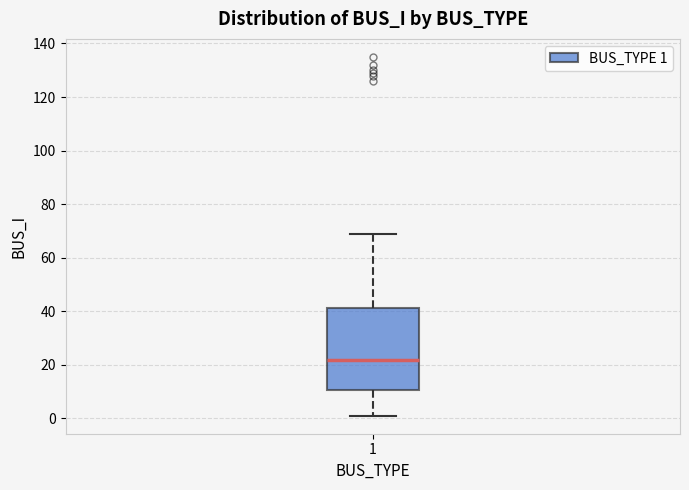

Where is the upper edge of the box at x = 1 on the y-axis? The values are not printed on the chart, so give them approximately, as read against the axis.

42